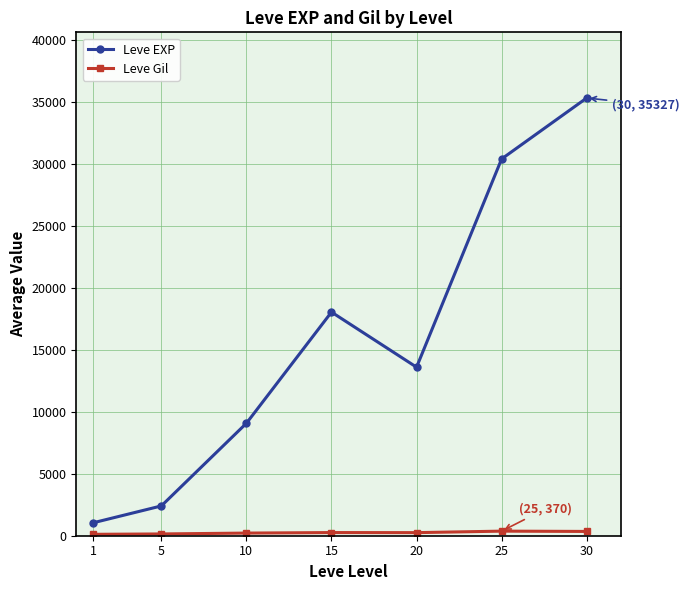

How many distinct data groups are displayed?

2